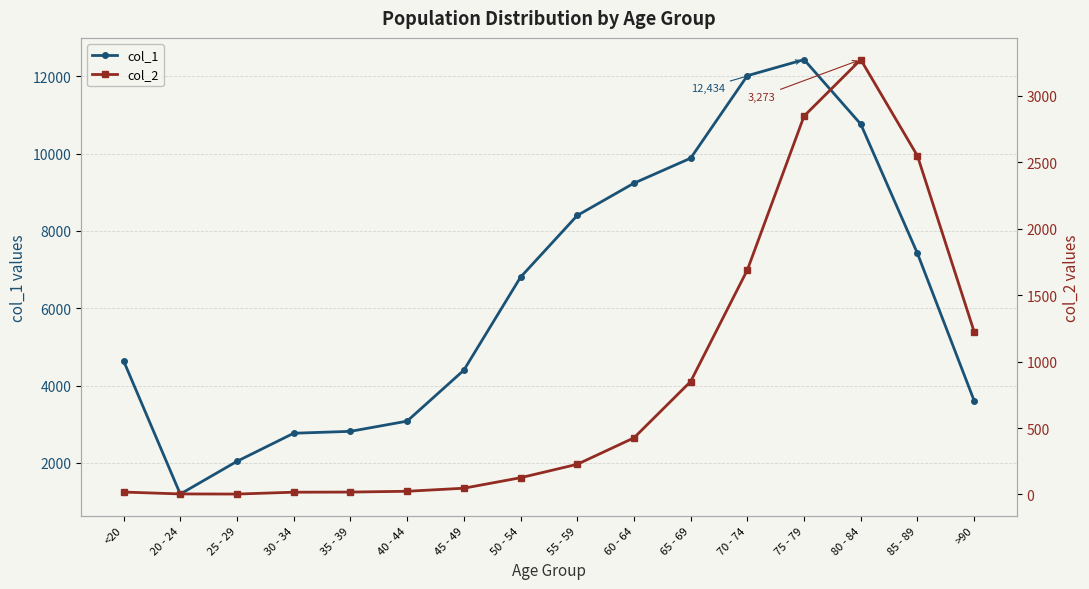

In col_1, how many points are higher than both neighbors (excluding endpoints)?

1